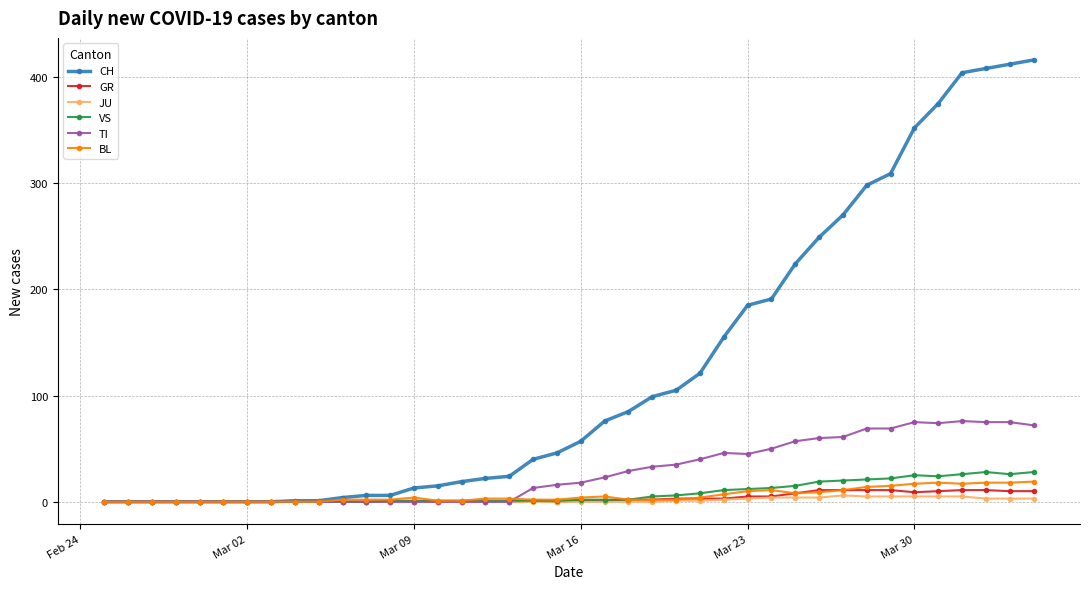

At how many categories does at least one series exceed 338?

6